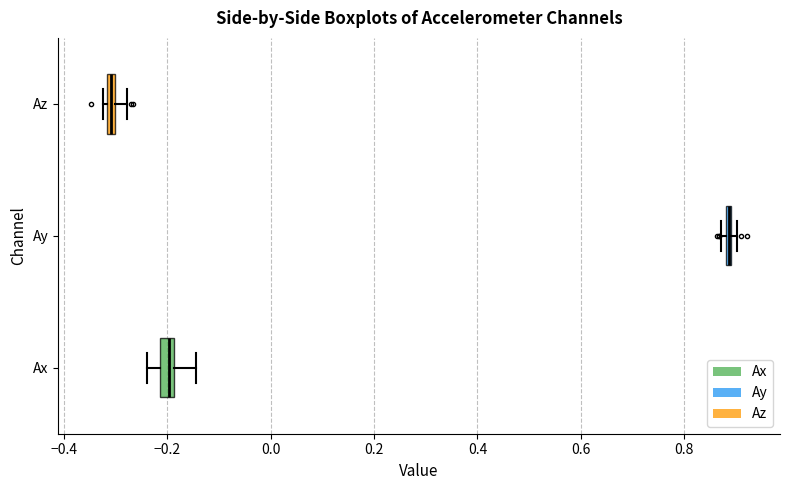

Where is the right edge of the box for Az on the x-axis? The values are not printed on the chart, so give them approximately, as read against the axis.

-0.30